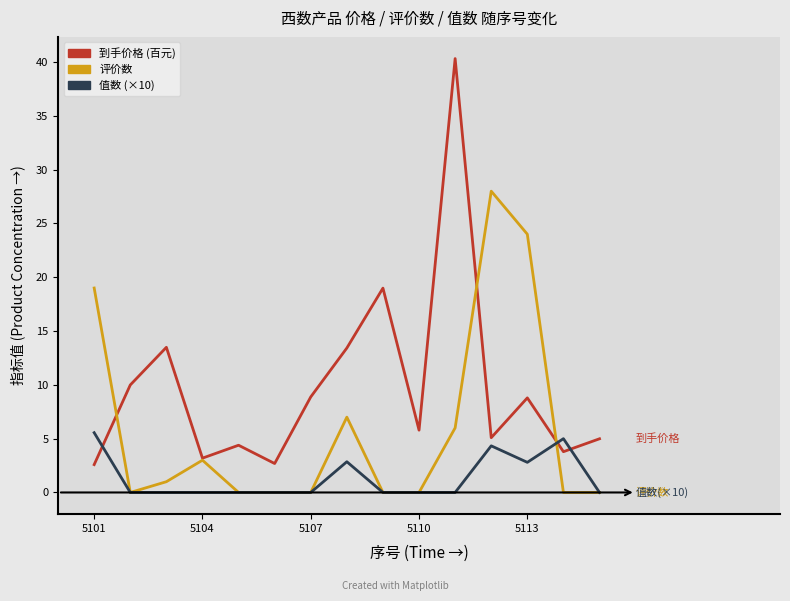

Which series has the largest range (max minus min)?

到手价格 (百元)